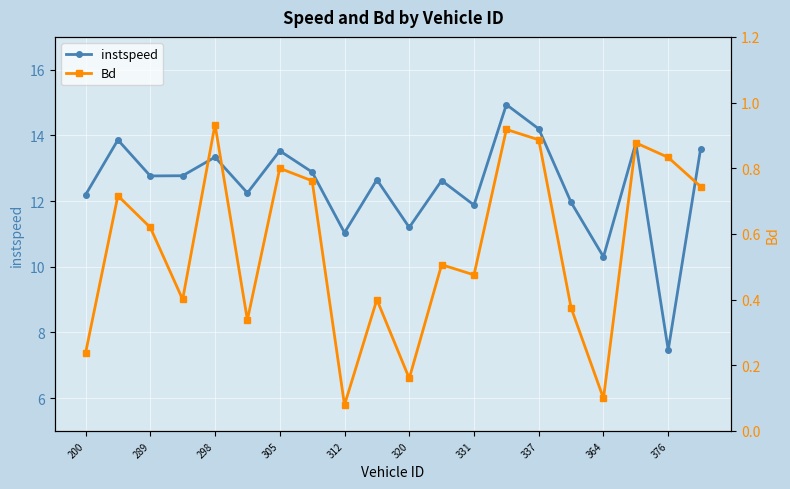

Where does the instspeed series first go above 12?

200